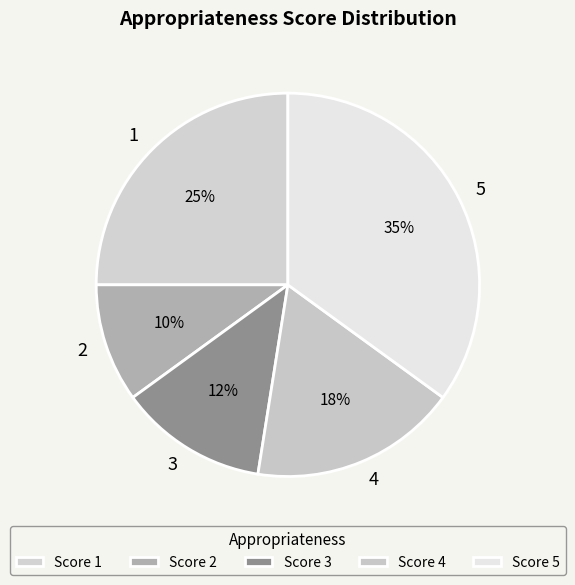

Between 2 and 5, which is larger?

5